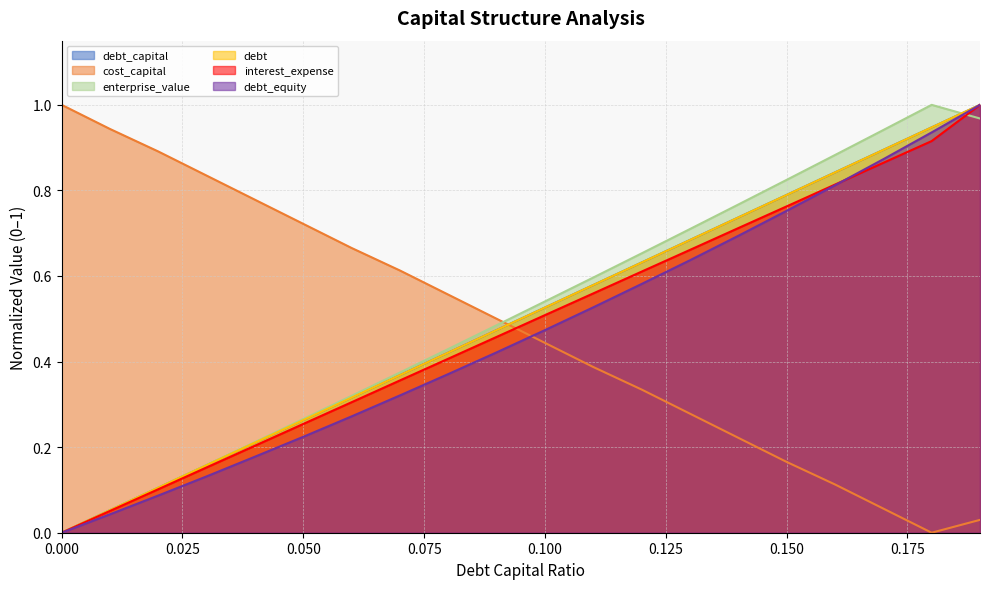

What is the sum of the debt values at 0.04 and 0.14?

0.9